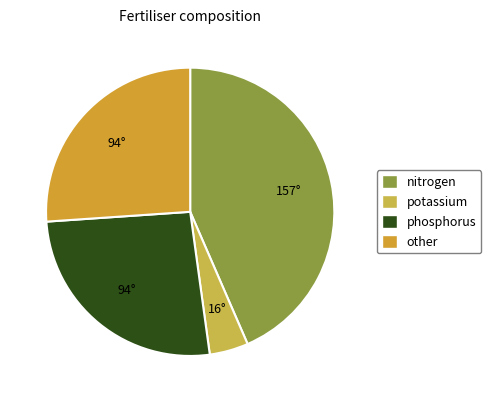

How many slices are in this pie chart?

4